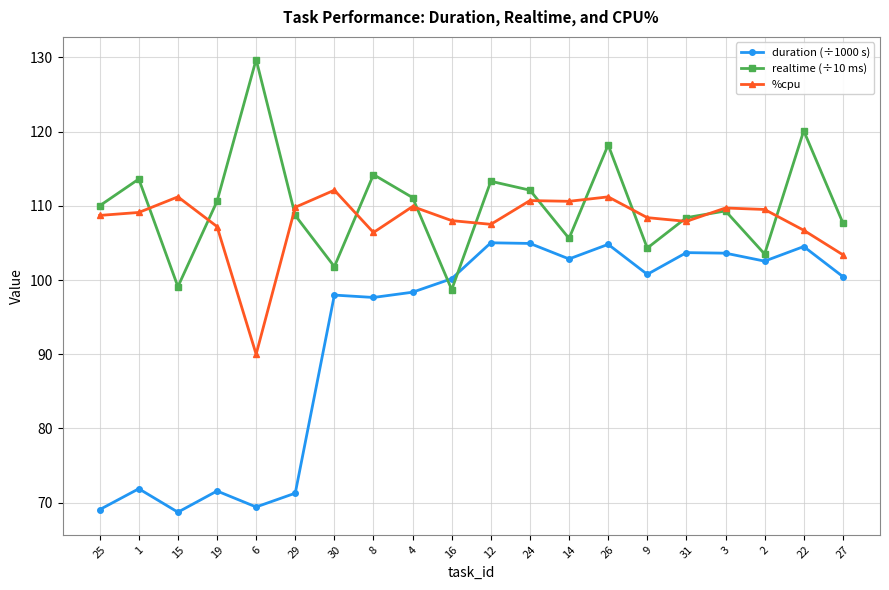

What is the difference between the realtime (÷10 ms) values at 15 and 14?

6.5